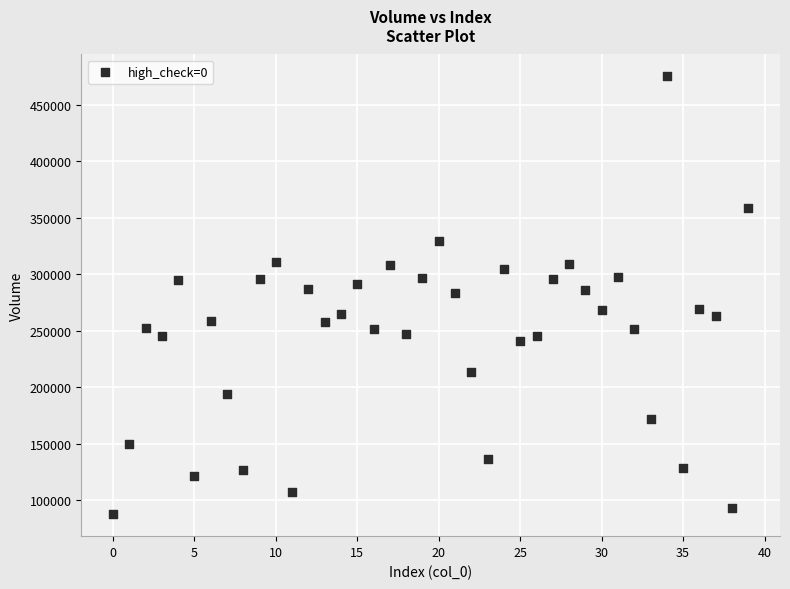

What is the range of Y values (max minus min)?

387483.7